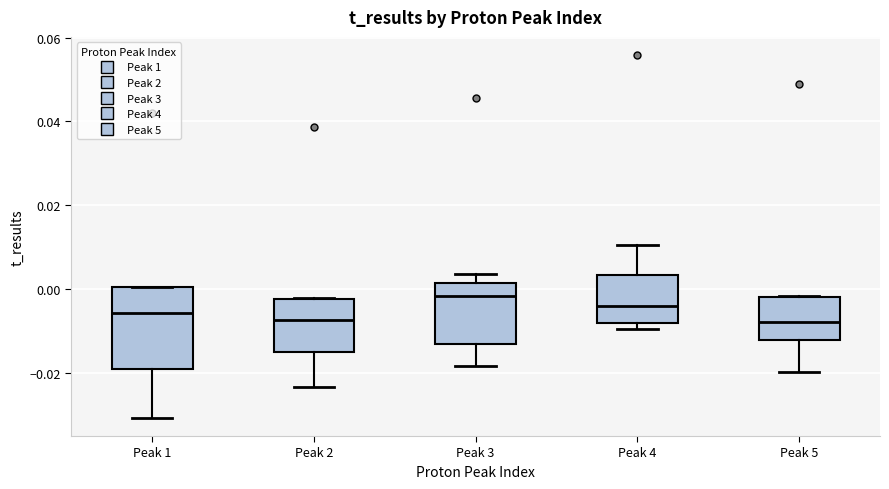

Which box is the tallest, from its lower edge to its upper edge?

Peak 1